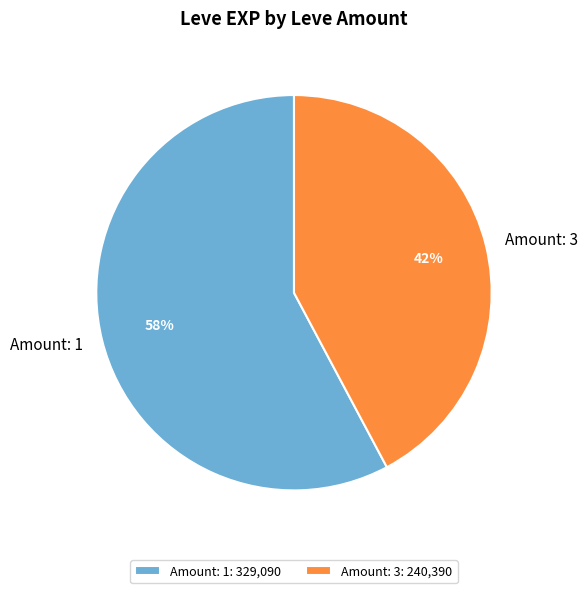

Combined, do Amount: 3 and Amount: 1 account for over 50%?

Yes